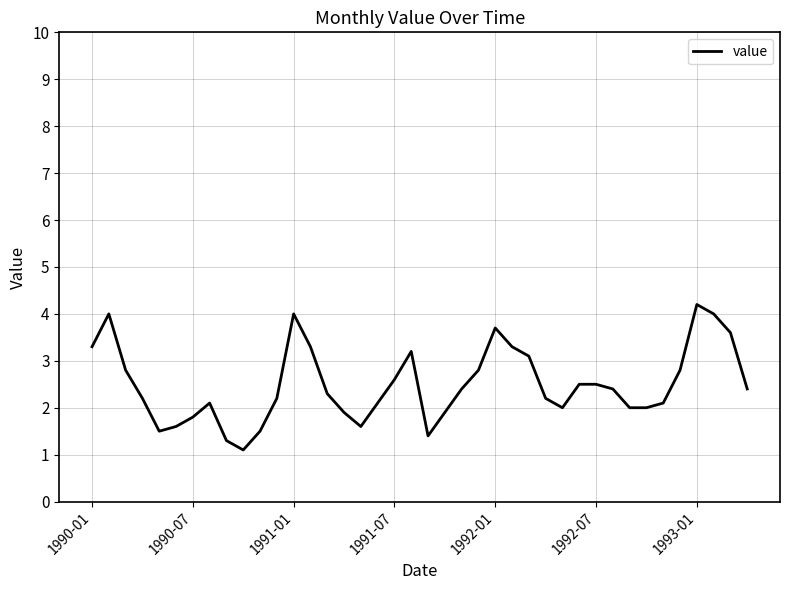

What is the greatest value displayed?

4.2